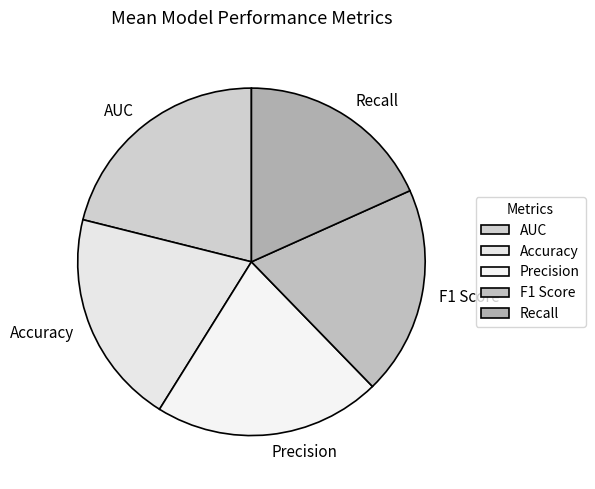

Which category has the smallest portion of the pie?

Recall